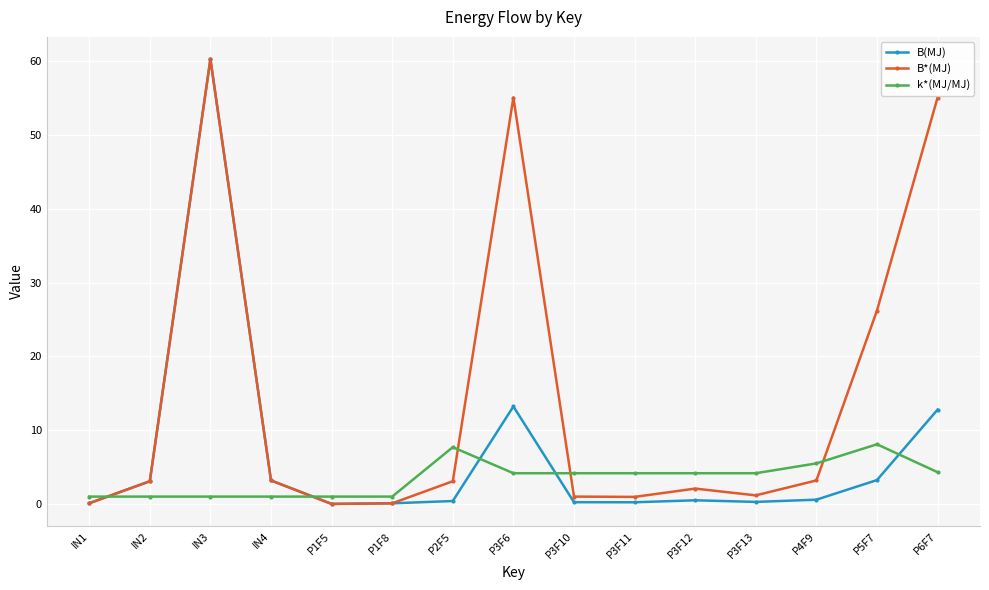

How many lines are shown in the chart?

3